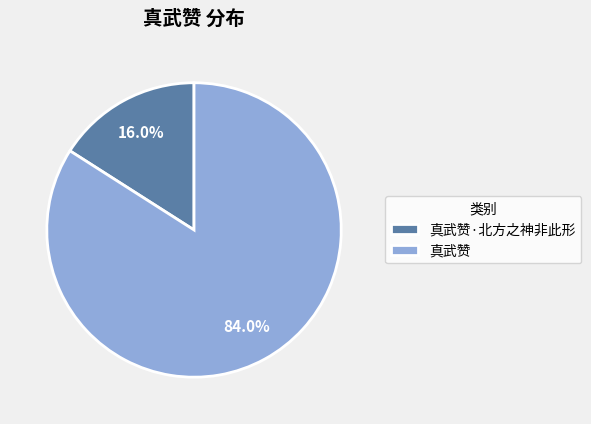

What is the smallest slice in the pie chart?

真武赞·北方之神非此形